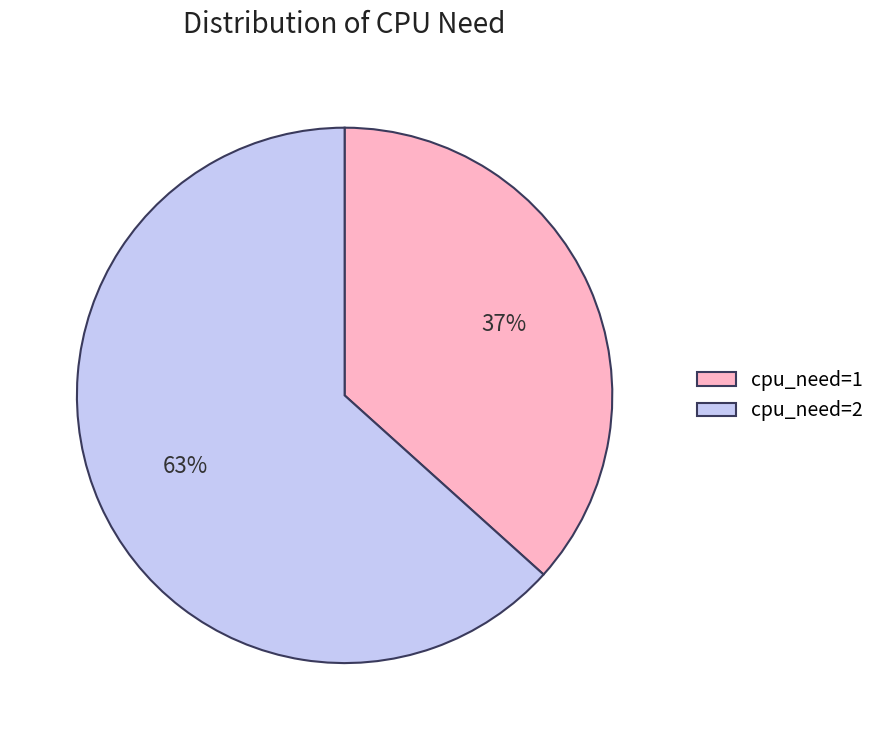

To the nearest percent, what percentage of the pie is cpu_need=1?

37%